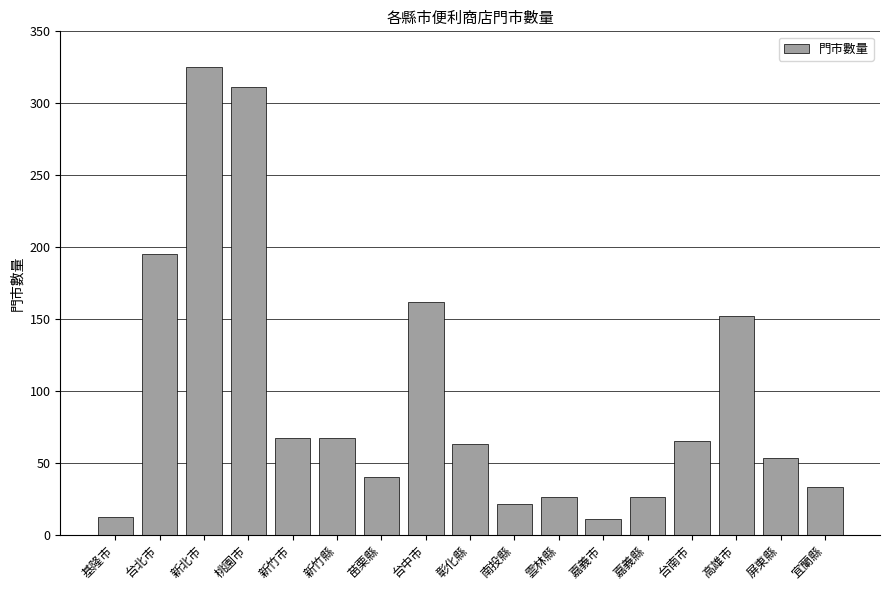

Which category has the highest value across all series?

新北市